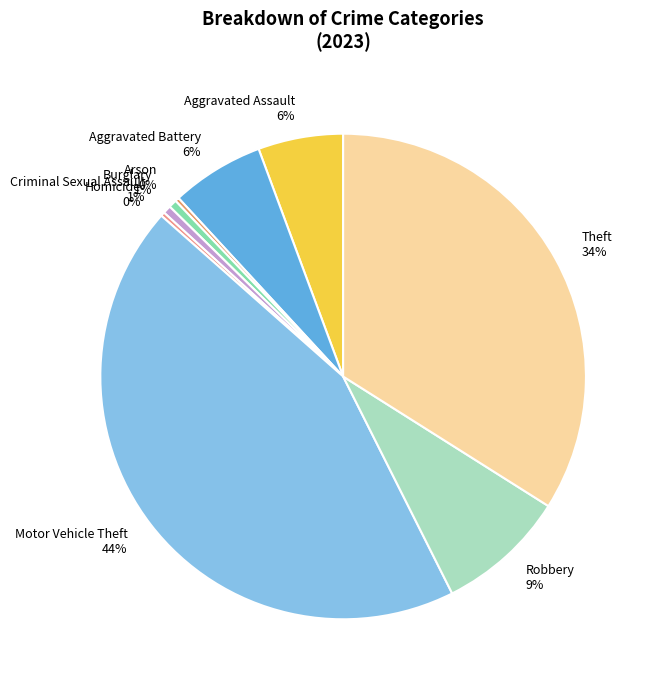

Approximately how many times larger is the value at Criminal Sexual Assault compared to Burglary?

1.0